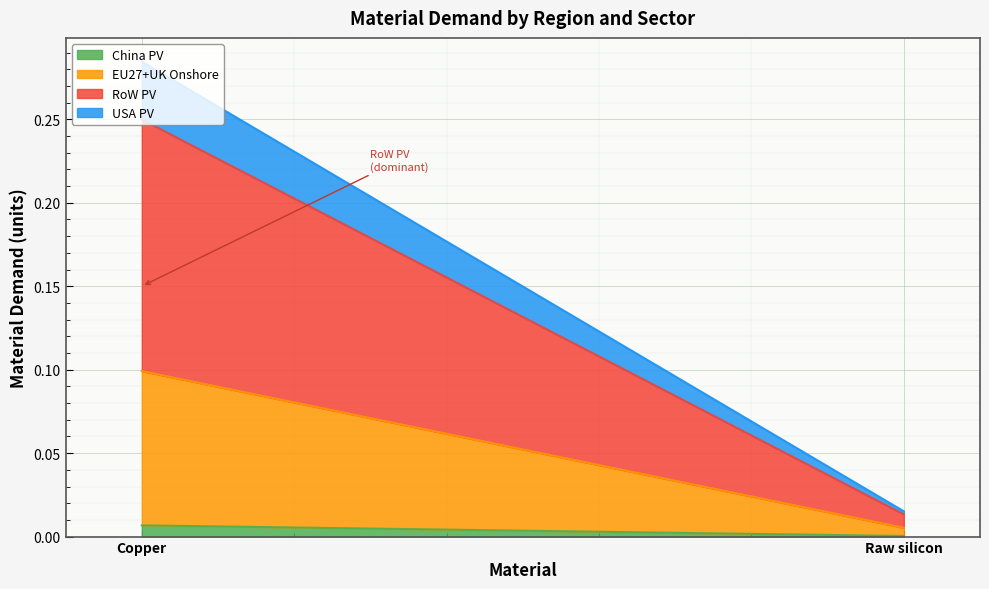

At Raw silicon, list the series in order from smallest to largest.

China PV, USA PV, EU27+UK Onshore, RoW PV